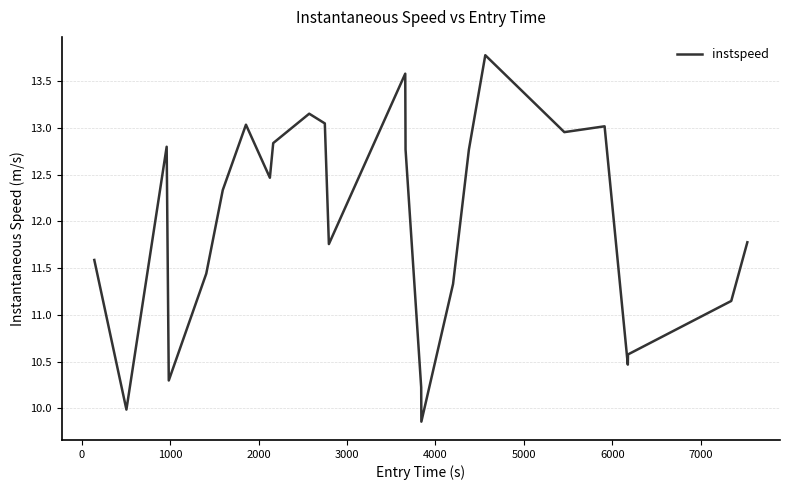

What is the average value?

12.0